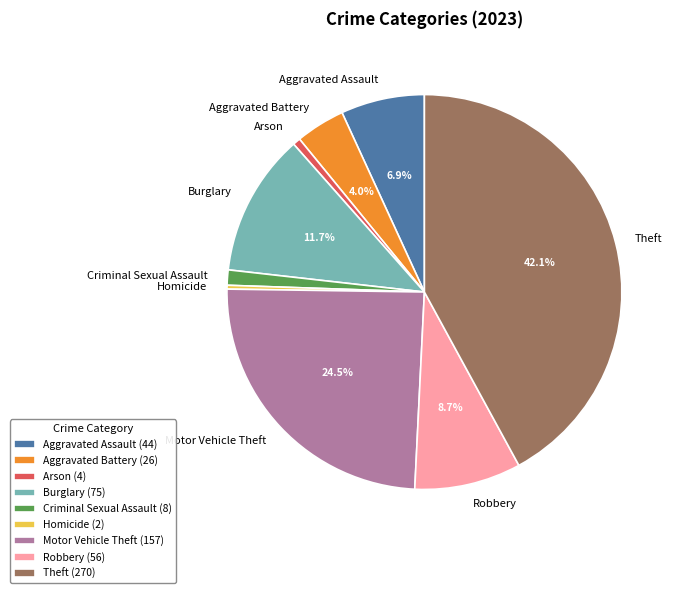

Count the number of slices in the pie.

9